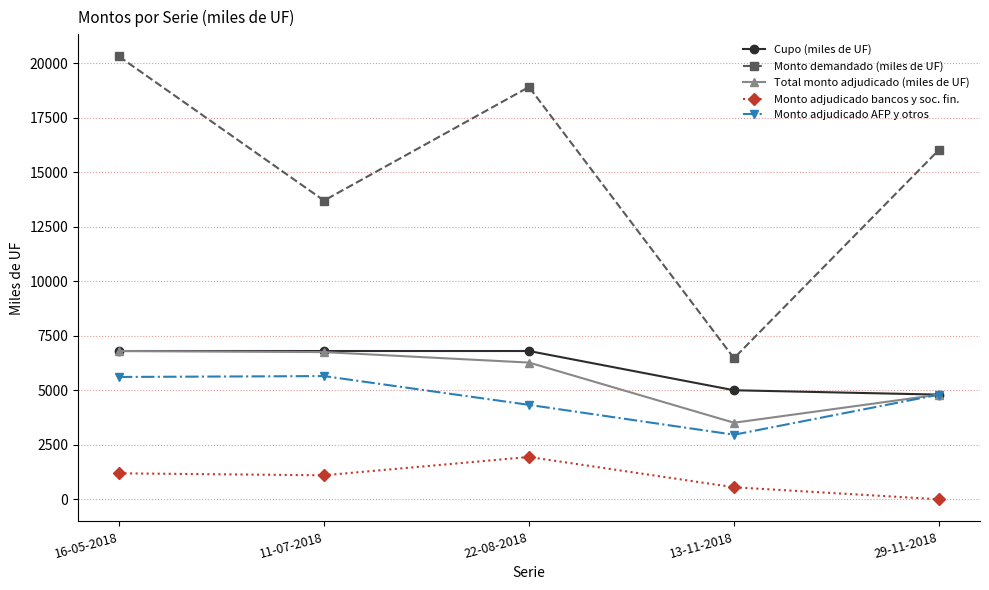

The Cupo (miles de UF) series shows 9338 at 11-07-2018. True or false?

False